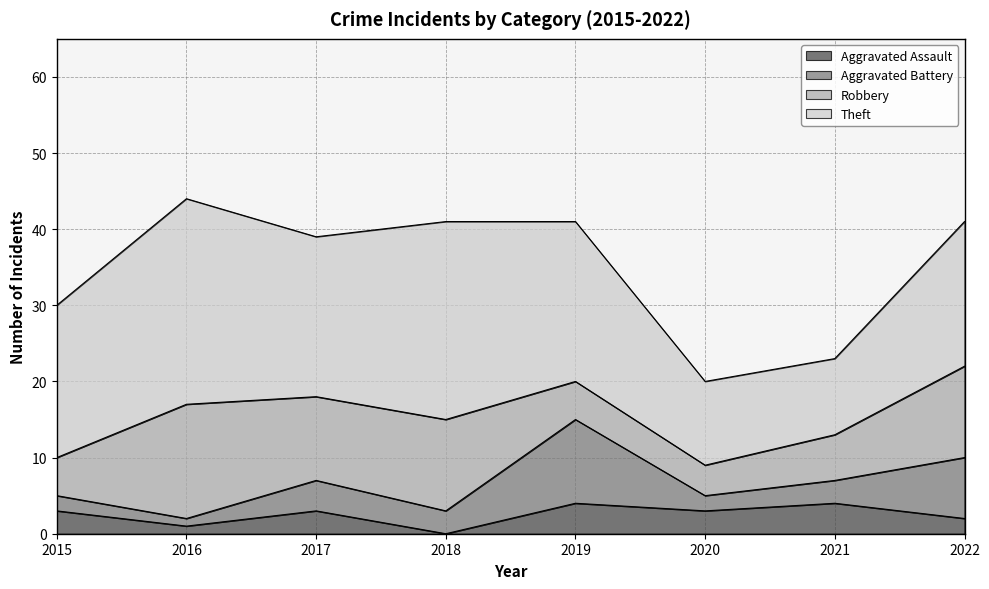

Count the Aggravated Battery values in the range 2 to 8.

6